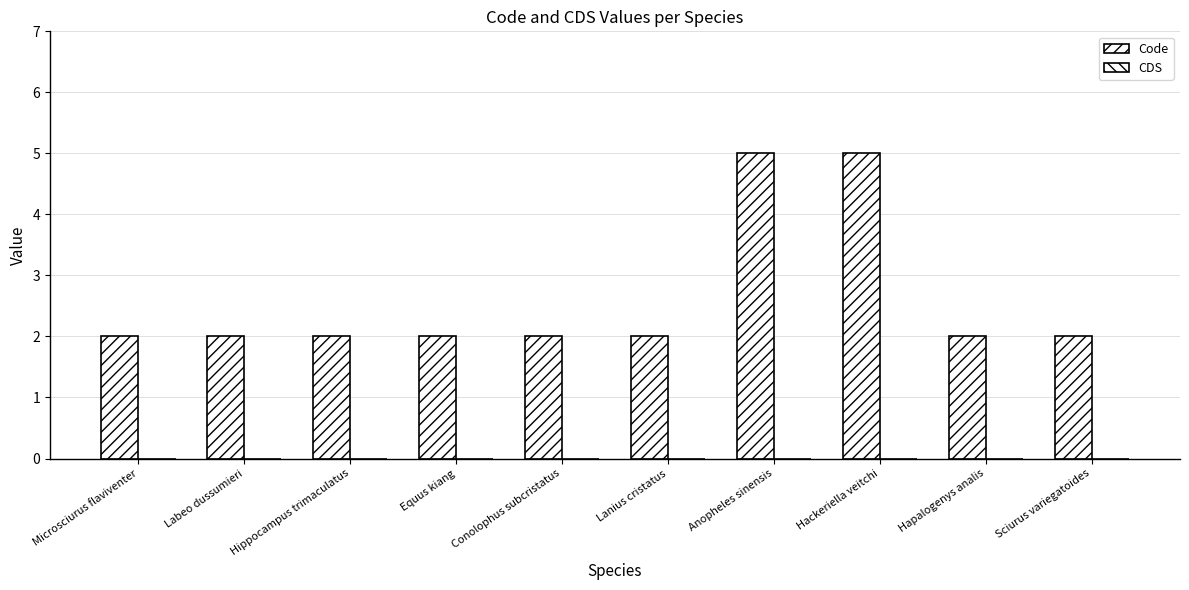

Are the bars grouped side by side (vs. stacked)?

No